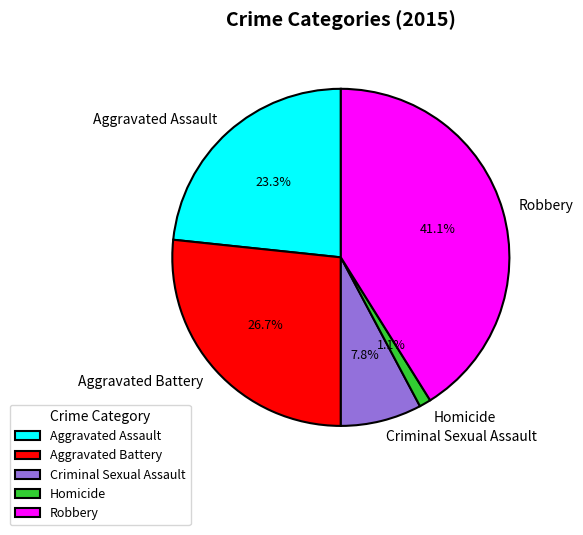

How many segments does this pie chart have?

5